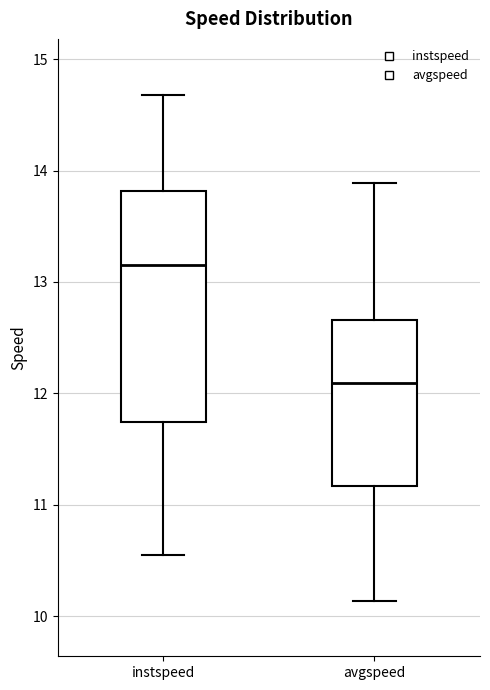

Reading left to right, read every box against the y-axis: the position of its median line, the range the box covers, and the ends of its whiskers. The values are not printed on the chart, so give them approximately, as read against the axis.

instspeed: median 13.2, box 11.7 to 13.8, whiskers 10.5 to 14.7
avgspeed: median 12.1, box 11.2 to 12.7, whiskers 10.1 to 13.9